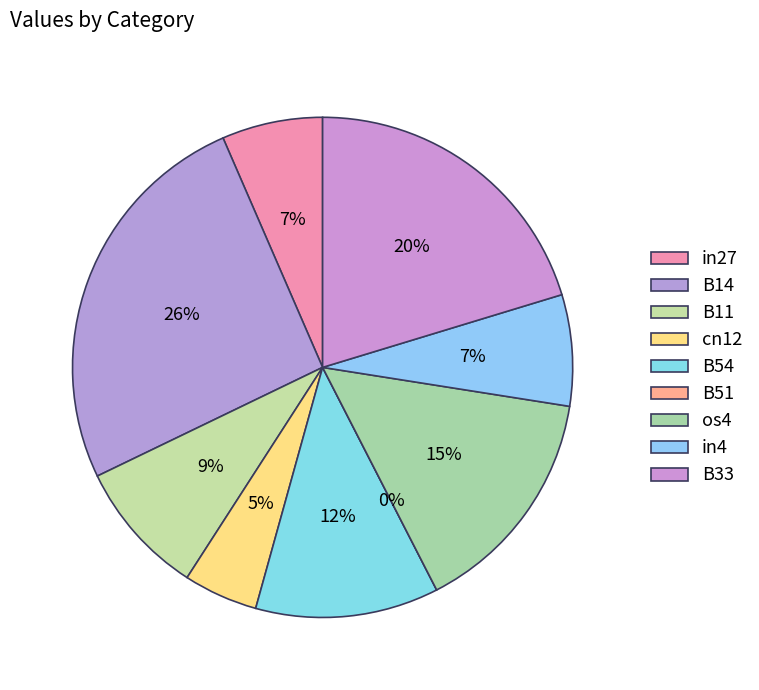

What is the smallest slice in the pie chart?

B51